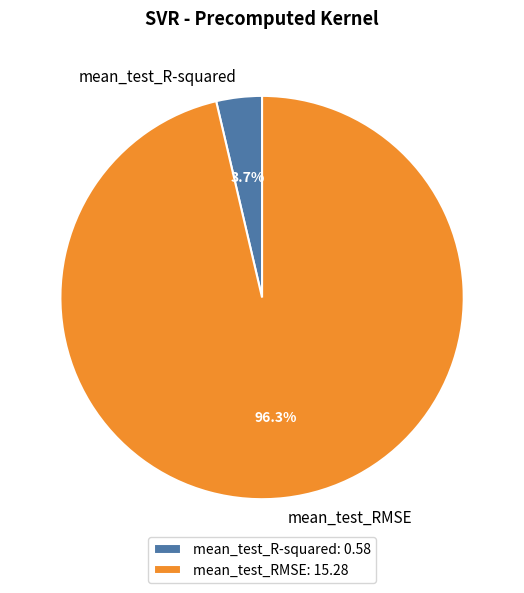

Is it true that mean_test_RMSE is 96% of the pie?

True